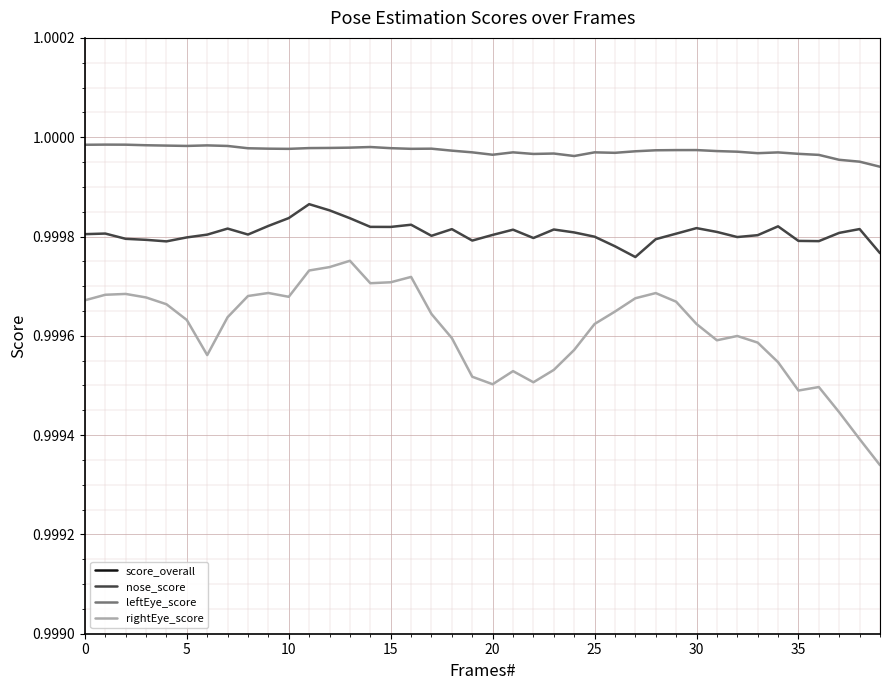

What are all the series names shown in the legend?

score_overall, nose_score, leftEye_score, rightEye_score